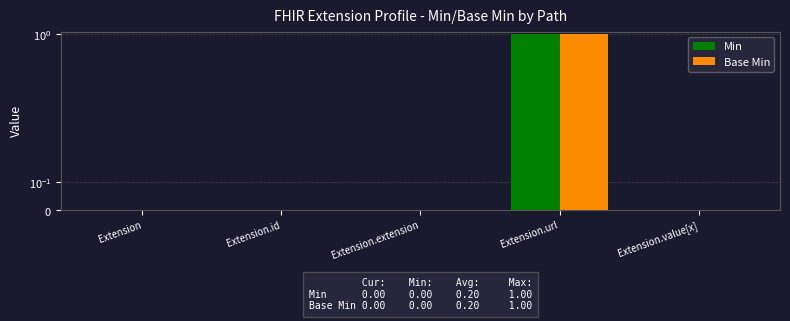

Which series has the largest range (max minus min)?

Min